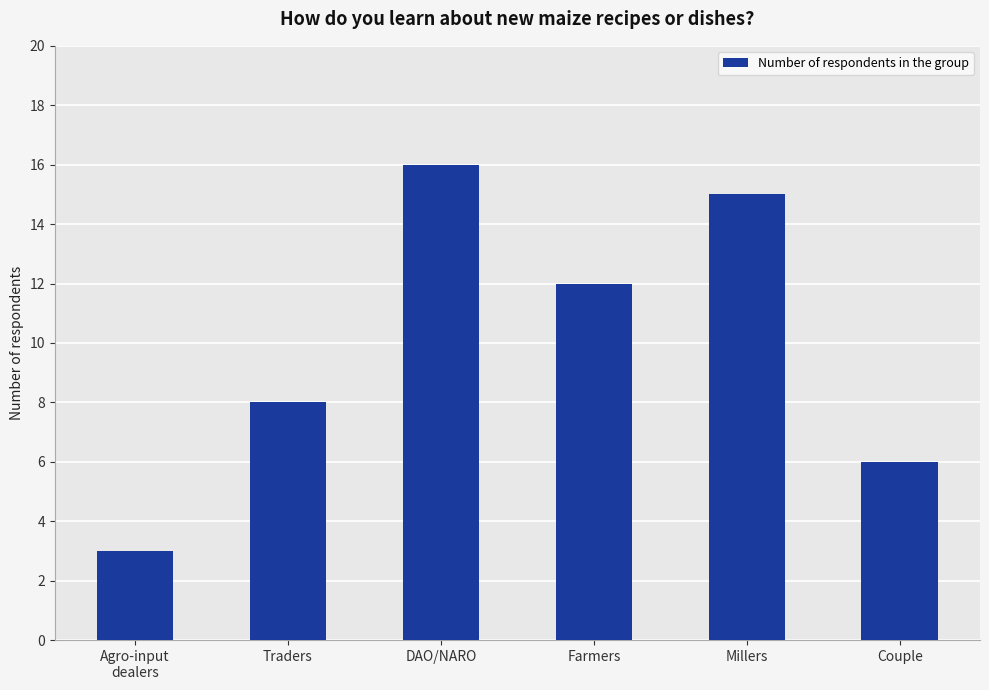

List the labels in order of value, largest first.

DAO/NARO, Millers, Farmers, Traders, Couple, Agro-input
dealers